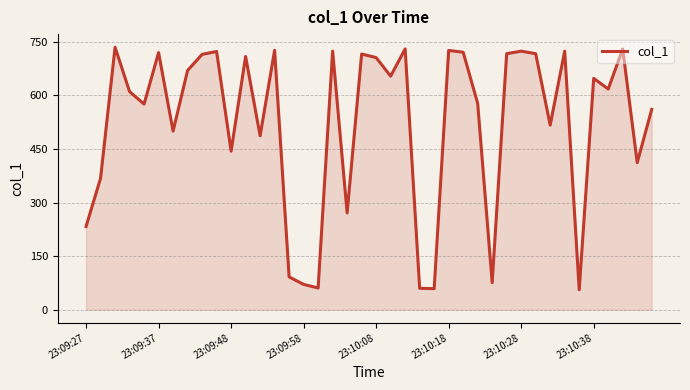

How many interior local valleys (lower than both neighbors) does the data have?

13